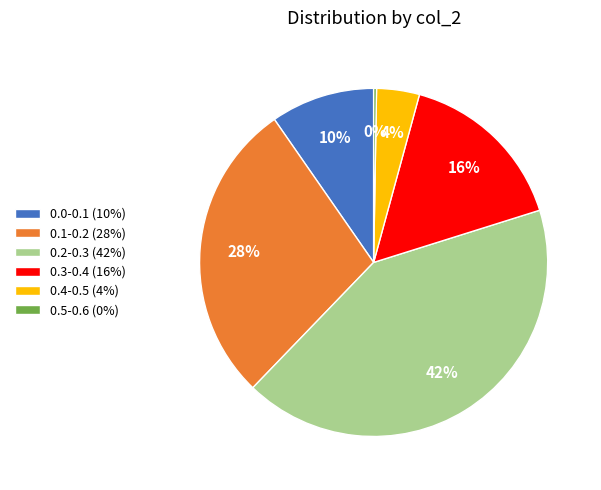

To the nearest percent, what percentage of the pie is 0.0-0.1 (10%)?

10%